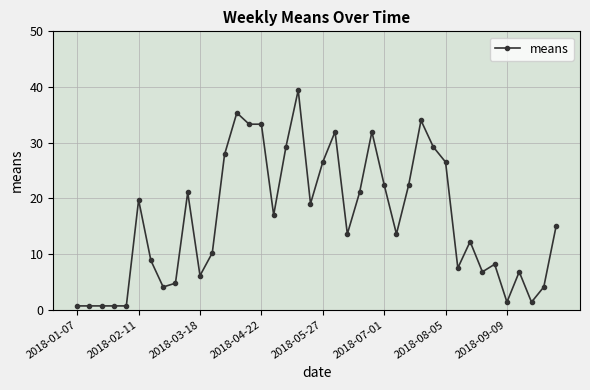

What is the greatest value displayed?

39.4